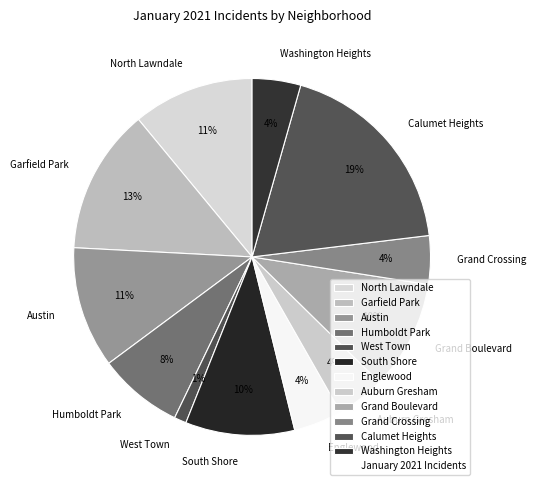

True or false: North Lawndale accounts for 11% of the total.

True